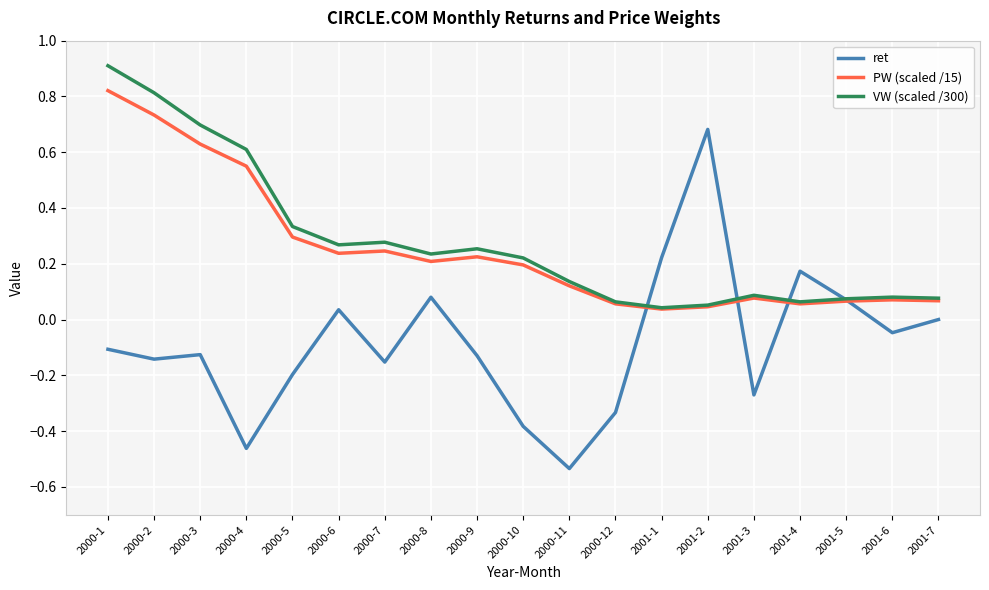

Between 2000-10 and 2001-2, which series saw the biggest shift?

ret